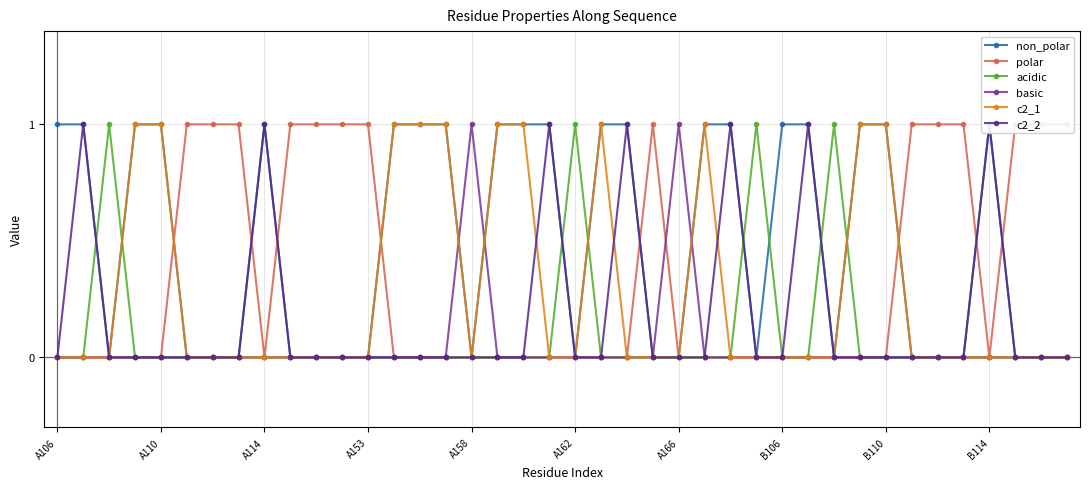

In acidic, how many points are higher than both neighbors (excluding endpoints)?

4